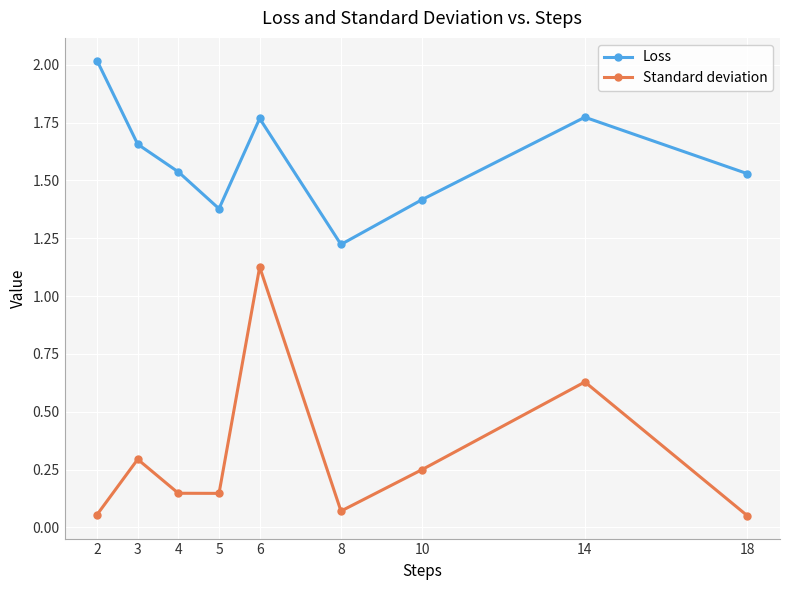

Does the chart have visible grid lines?

Yes